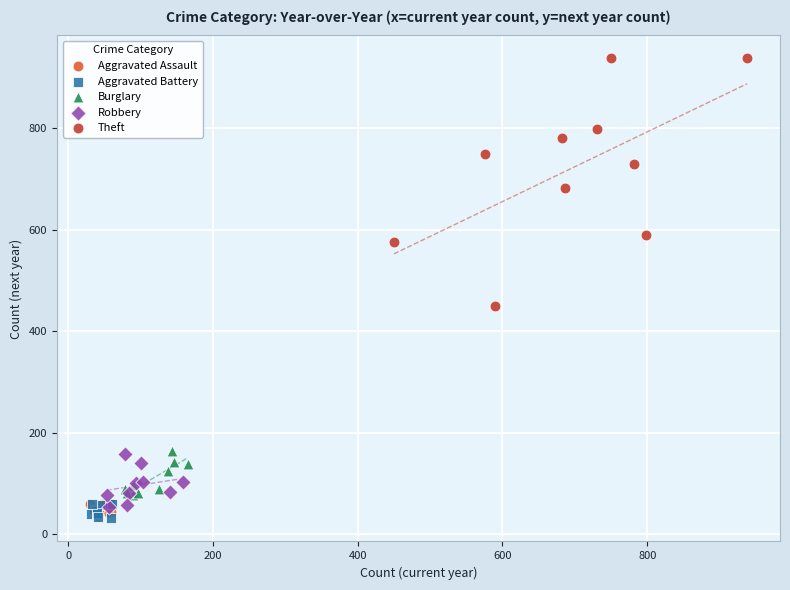

Which series has the largest Y range (max minus min)?

Theft